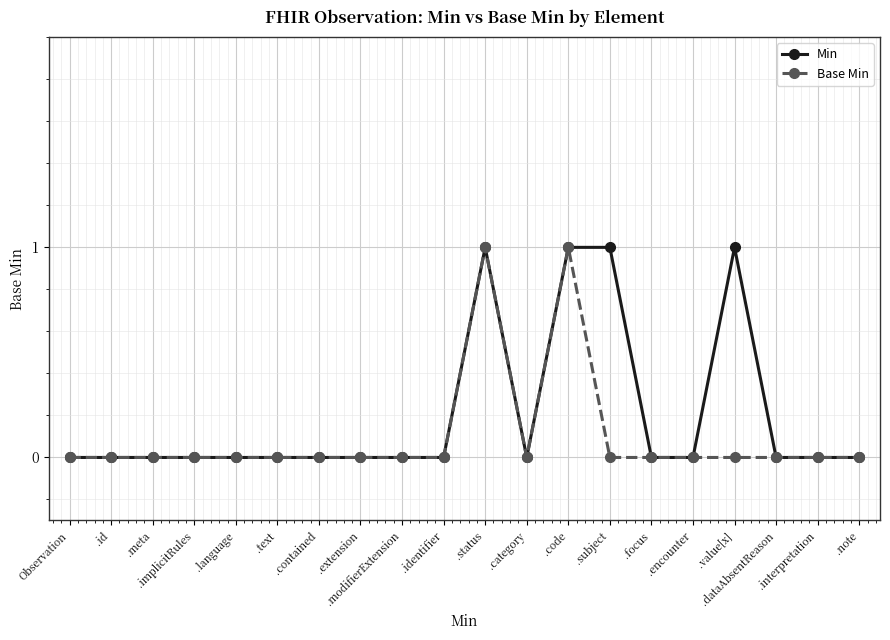

Rank the series by their average value, from highest to lowest.

Min, Base Min